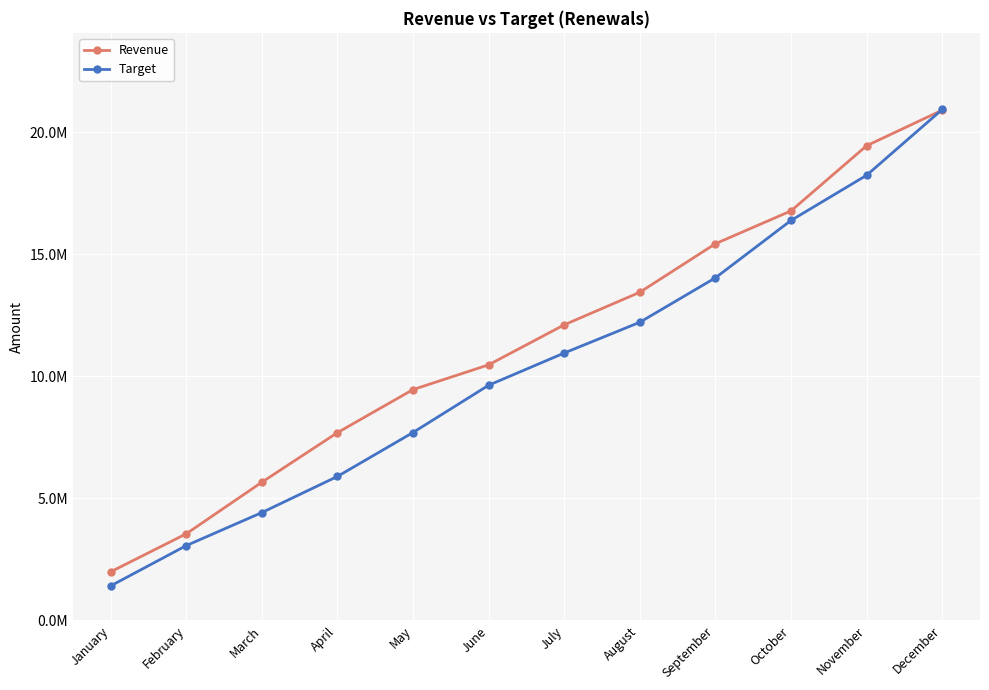

What are all the series names shown in the legend?

Revenue, Target